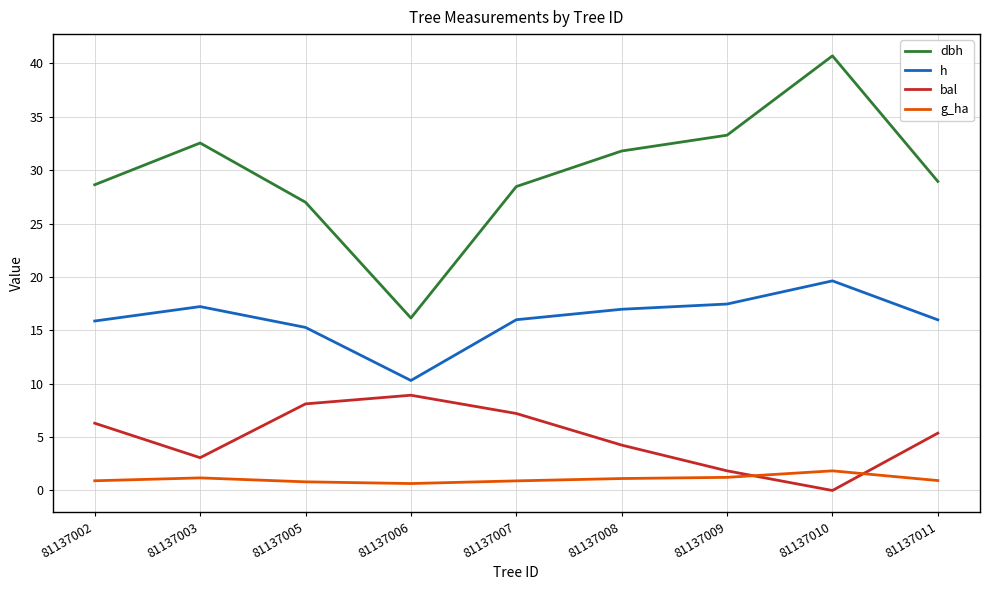

Between which two adjacent categories do g_ha and bal first intersect?

81137009 and 81137010